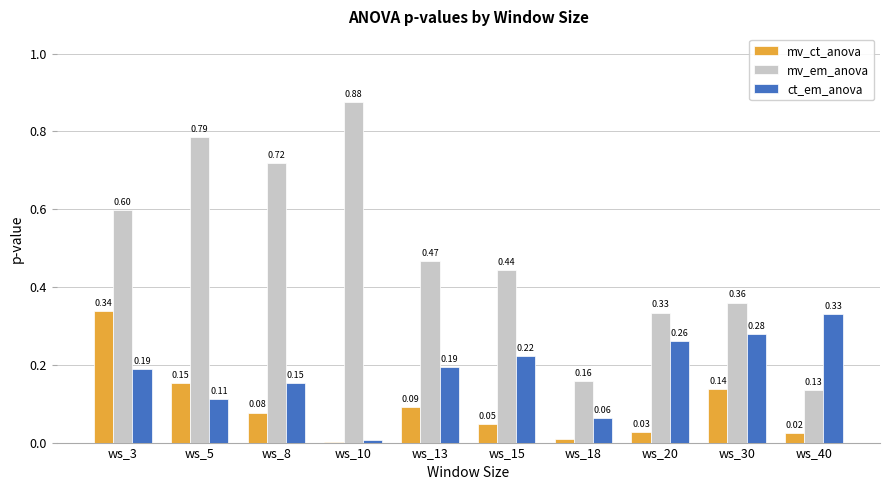

At which category is the sum across all series the highest?

ws_3